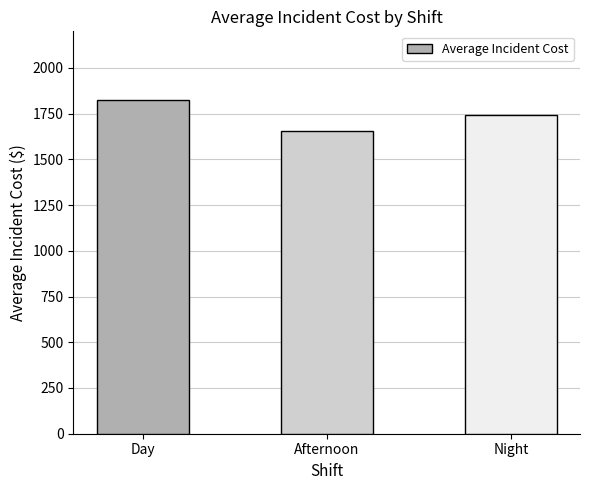

What is the label of the 2nd bar from the left?

Afternoon